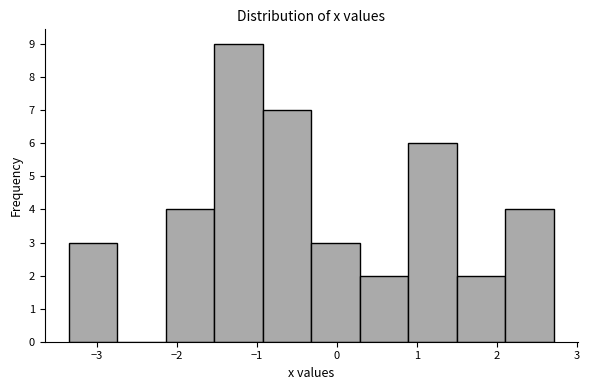

How tall is the bar that spans 0.3 to 0.9 on the x-axis? Neither the bar edges nor the heights are printed on the chart, so give them approximately, as read against the axes.

2